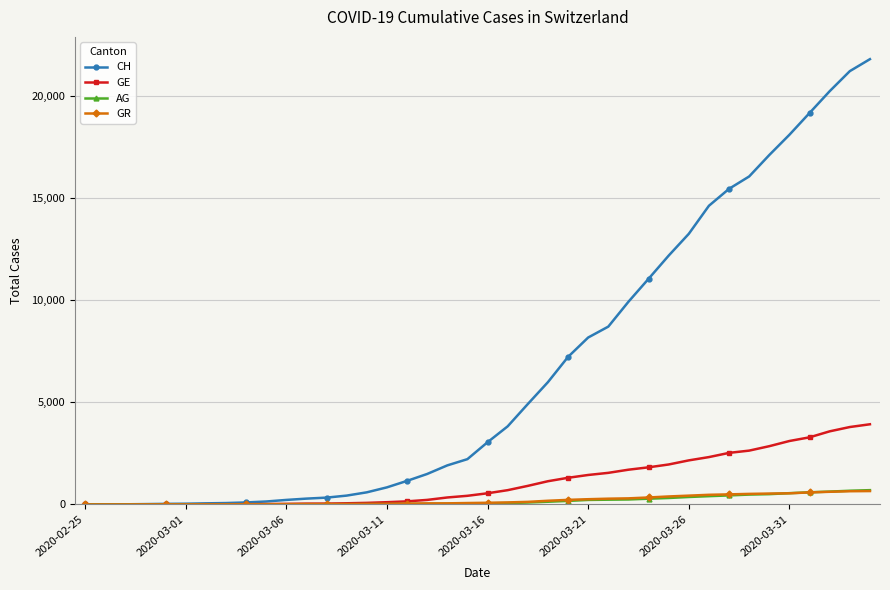

Which series has the largest total across all categories?

CH